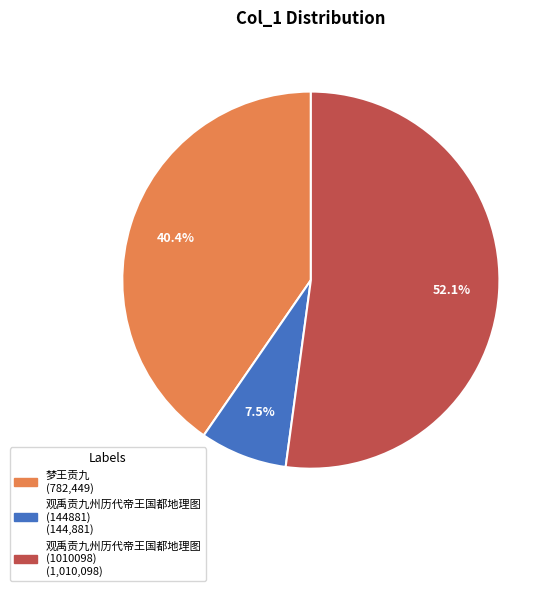

What is the smallest slice in the pie chart?

观禹贡九州历代帝王国都地理图 (144881)